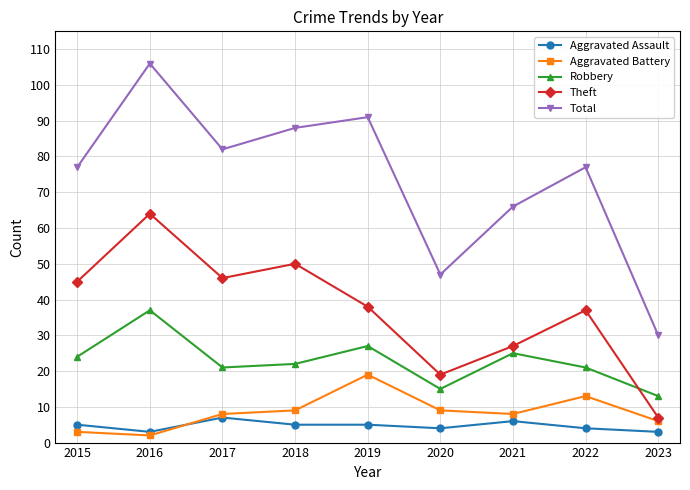

Which series has the largest range (max minus min)?

Total